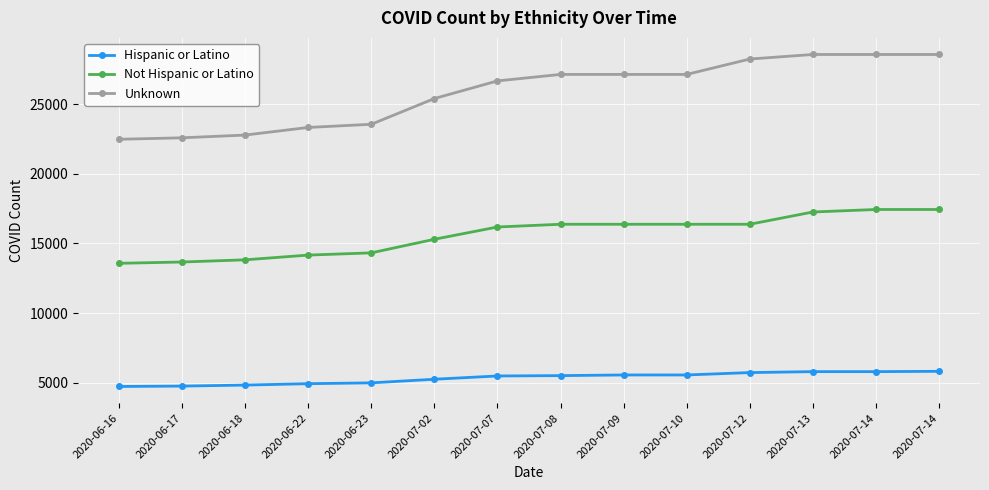

True or false: Hispanic or Latino and Not Hispanic or Latino cross at least once.

False